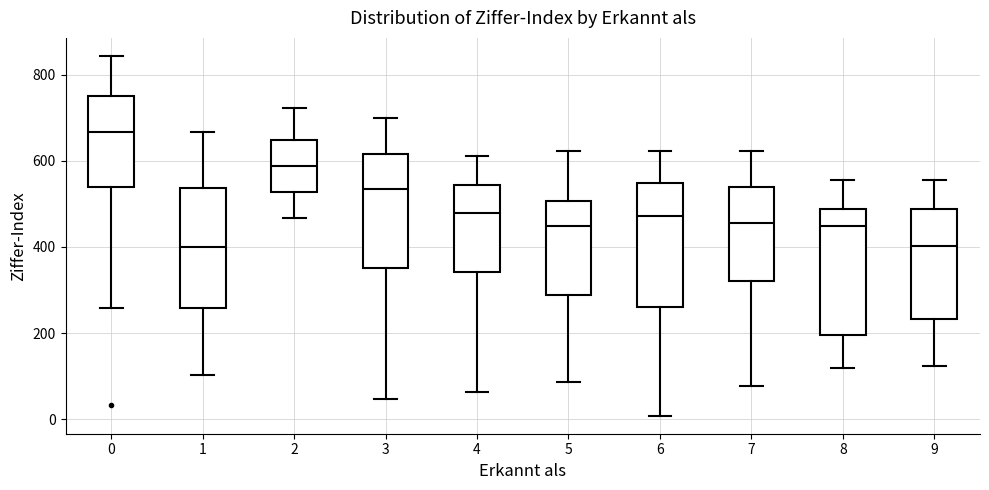

Reading left to right, transcribe this box plot: for each box, give where its median line is, the range the box spans, and where its two whiskers end, as read against the y-axis. The values are not printed on the chart, so give them approximately, as read against the axis.

0: median 660, box 540 to 760, whiskers 260 to 840
1: median 400, box 260 to 540, whiskers 100 to 660
2: median 580, box 520 to 640, whiskers 460 to 720
3: median 540, box 360 to 620, whiskers 40 to 700
4: median 480, box 340 to 540, whiskers 60 to 620
5: median 440, box 280 to 500, whiskers 80 to 620
6: median 480, box 260 to 540, whiskers 0 to 620
7: median 460, box 320 to 540, whiskers 80 to 620
8: median 440, box 200 to 480, whiskers 120 to 560
9: median 400, box 240 to 480, whiskers 120 to 560